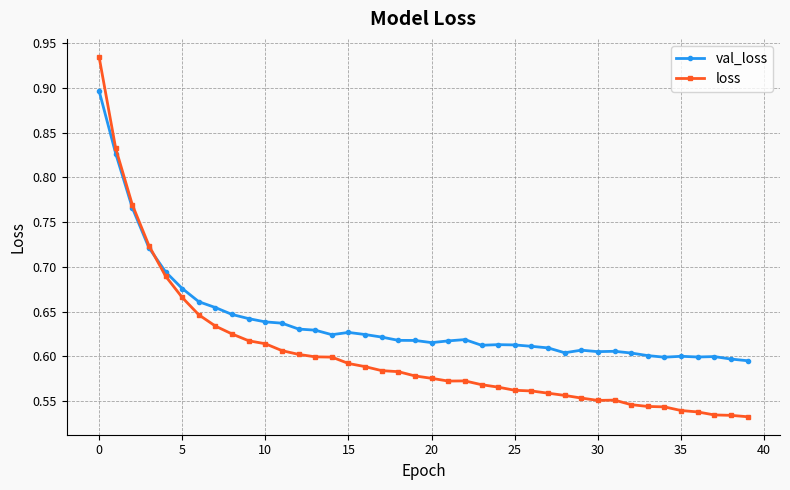

Which series has the widest spread of values?

loss